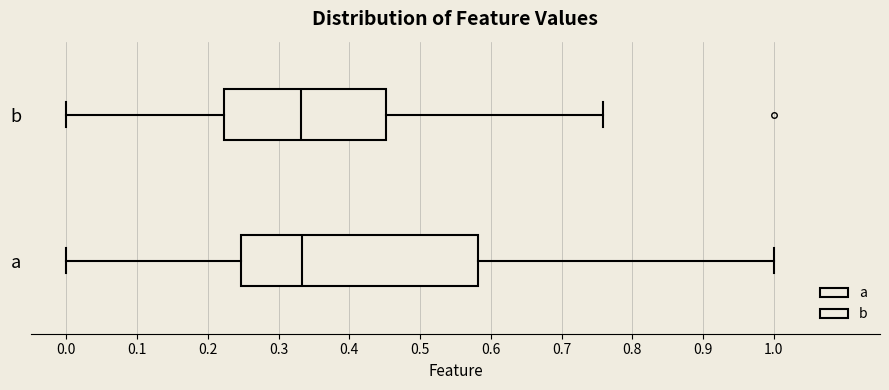

Where is the left edge of the box for a on the x-axis? The values are not printed on the chart, so give them approximately, as read against the axis.

0.25